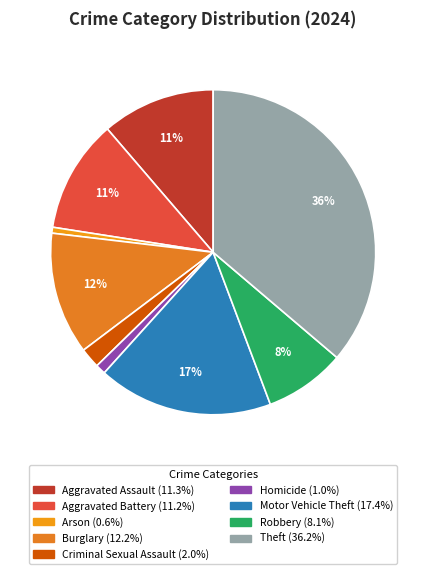

What percentage is the Theft slice, to the nearest percent?

36%